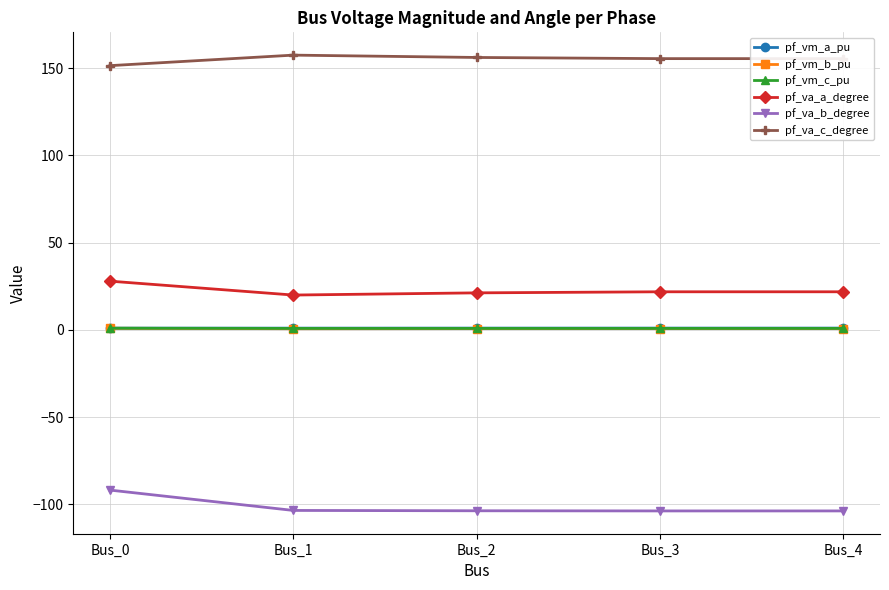

What is the lowest value of the pf_va_c_degree series?

151.4